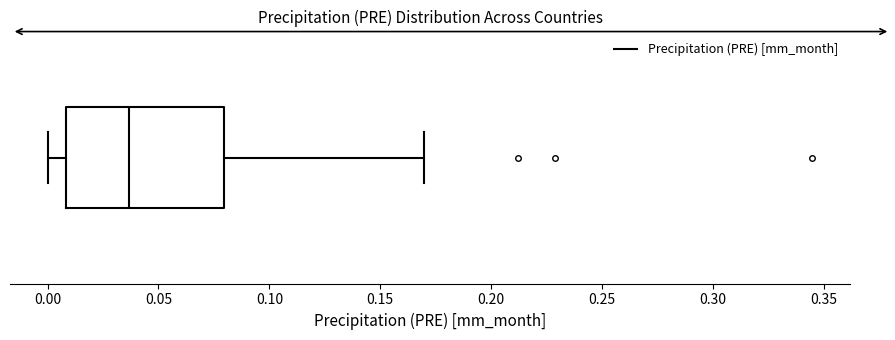

Where does the right whisker of the box end on the x-axis? The values are not printed on the chart, so give them approximately, as read against the axis.

0.170